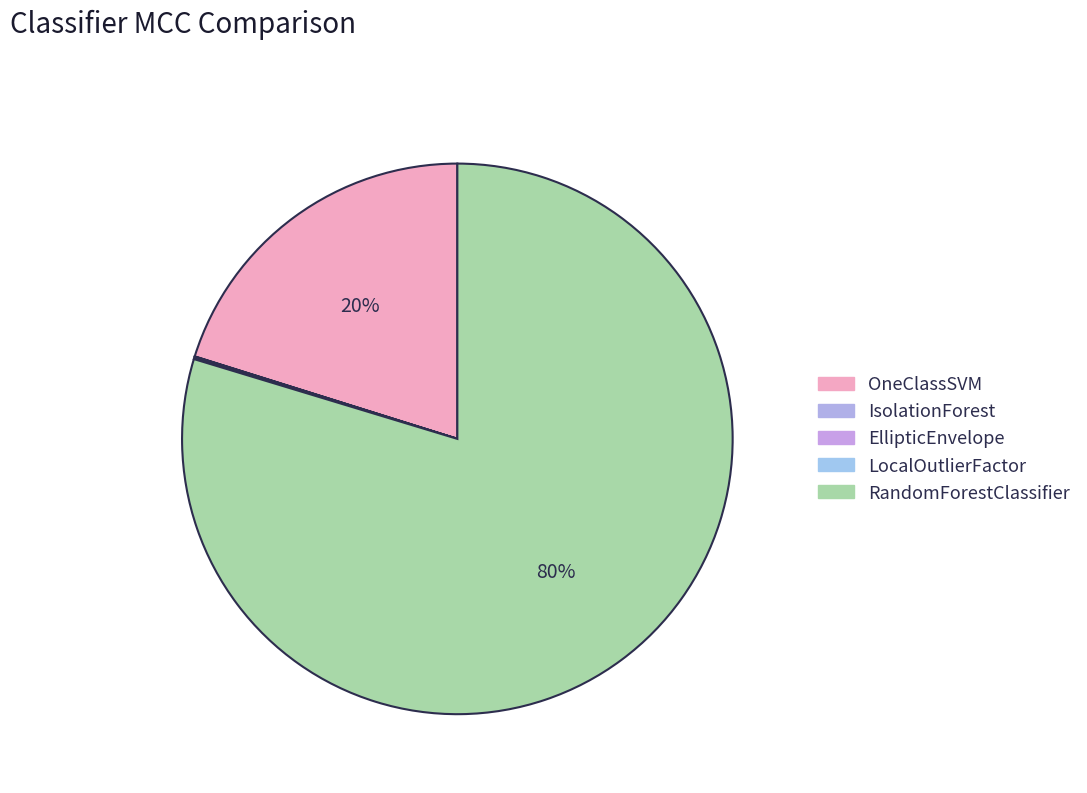

Count the number of slices in the pie.

5